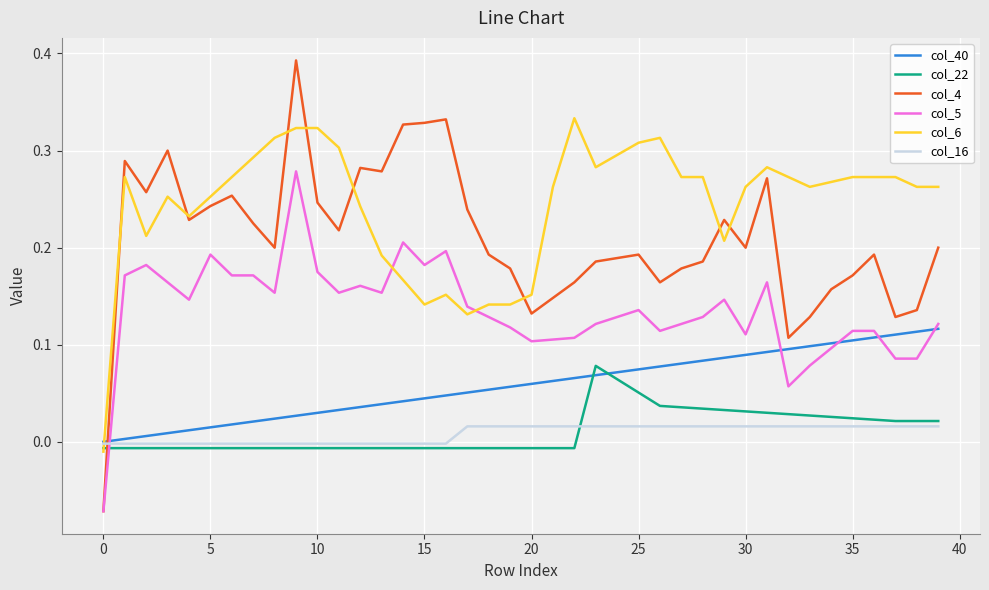

Which series has the largest total across all categories?

col_6